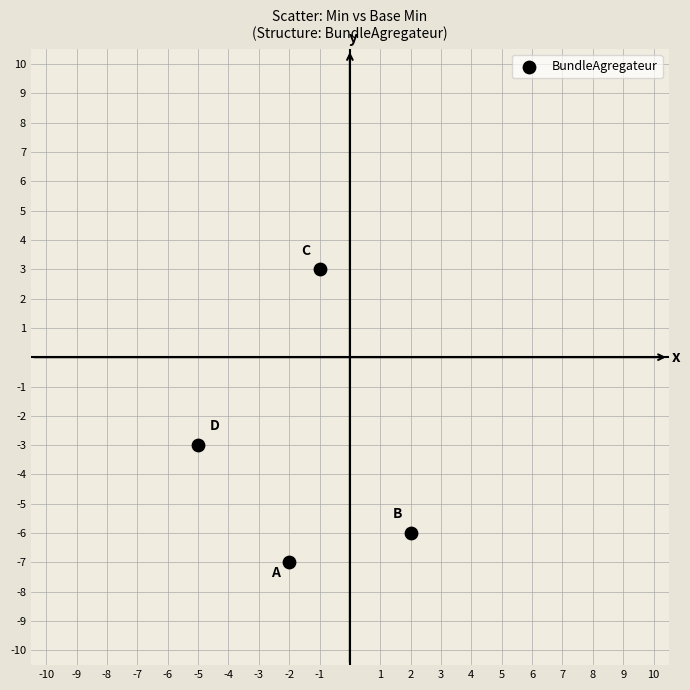

What Y value in the scatter plot is closest to -2?

-3